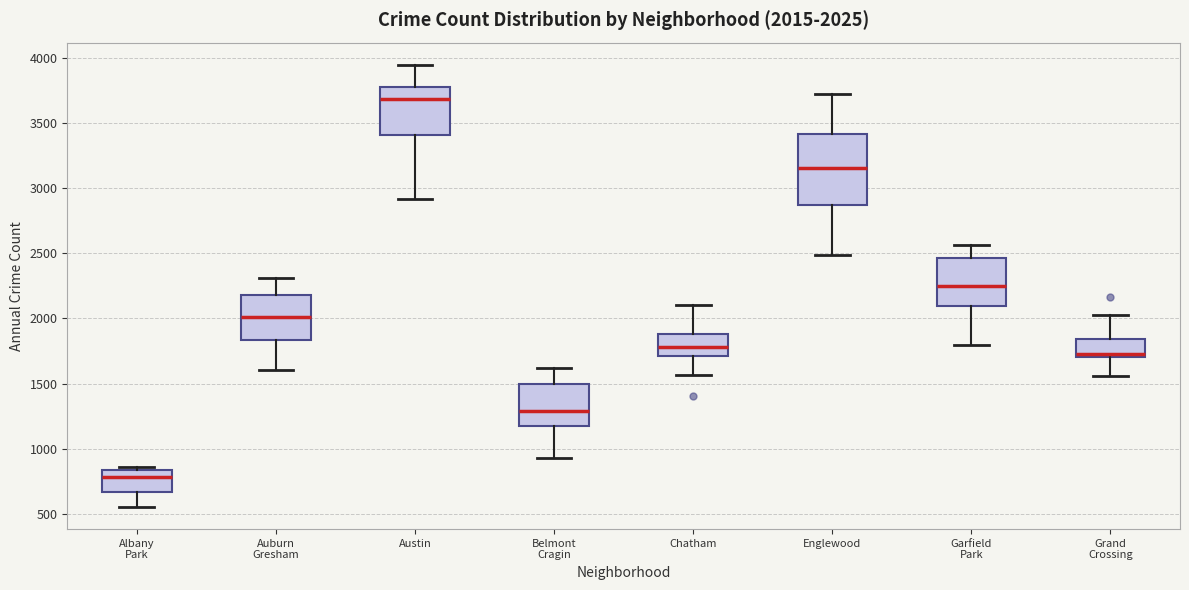

Which box's median line is the highest?

Austin